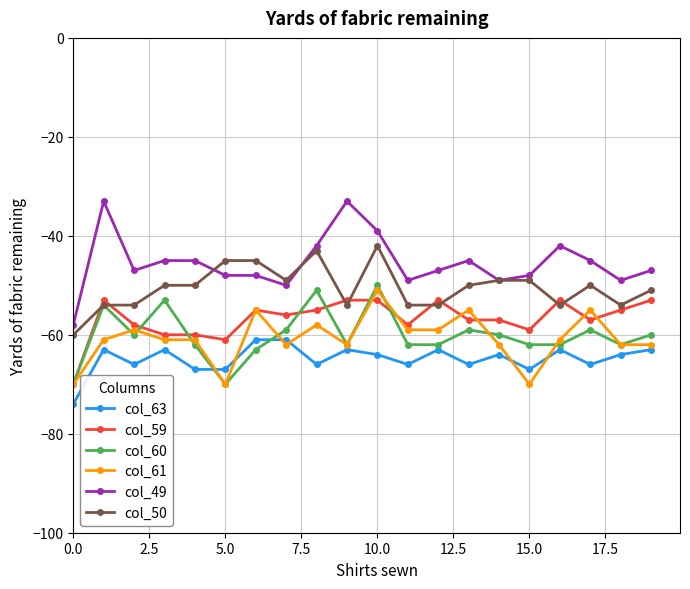

How many lines are shown in the chart?

6